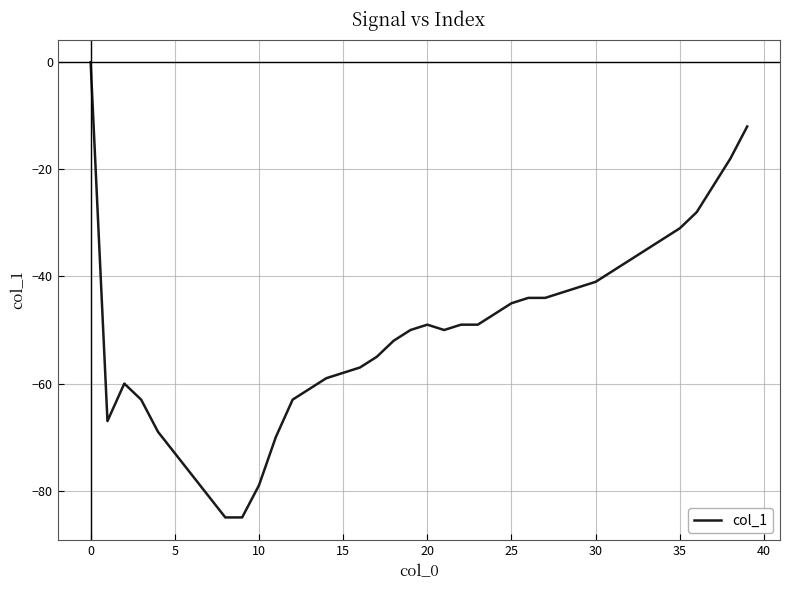

What is the difference between the maximum and minimum values?

85